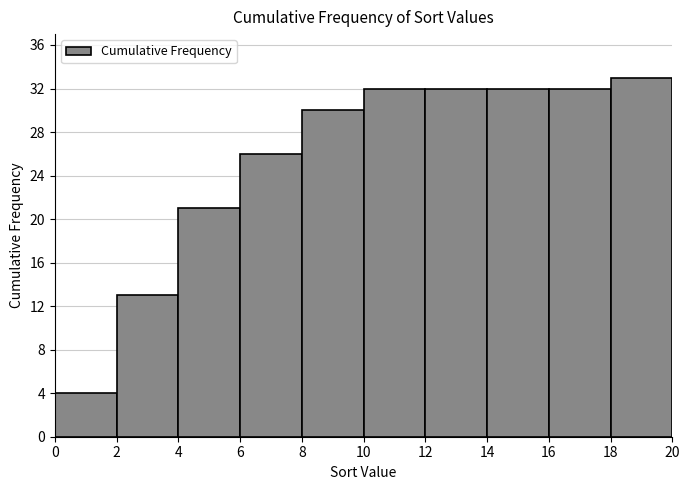

Reading left to right, list every bar in this chart as the range it spans on the x-axis followed by its height. The values are not printed on the chart, so give them approximately, as read against the axis.

0 to 2: 4
2 to 4: 13
4 to 6: 21
6 to 8: 26
8 to 10: 30
10 to 12: 32
12 to 14: 32
14 to 16: 32
16 to 18: 32
18 to 20: 33